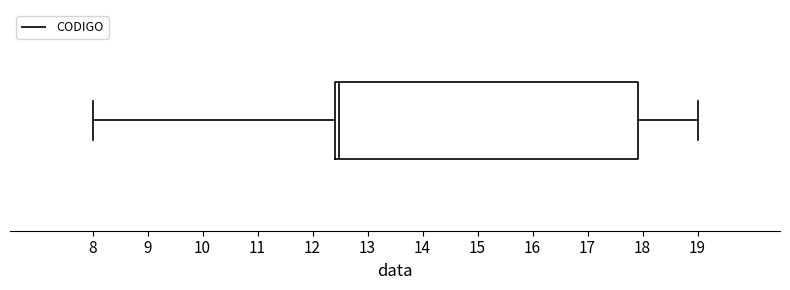

Transcribe this box plot: give where the median line is, the range the box spans, and where the two whiskers end, as read against the x-axis. The values are not printed on the chart, so give them approximately, as read against the axis.

median 12.5, box 12.4 to 17.9, whiskers 8.0 to 19.0